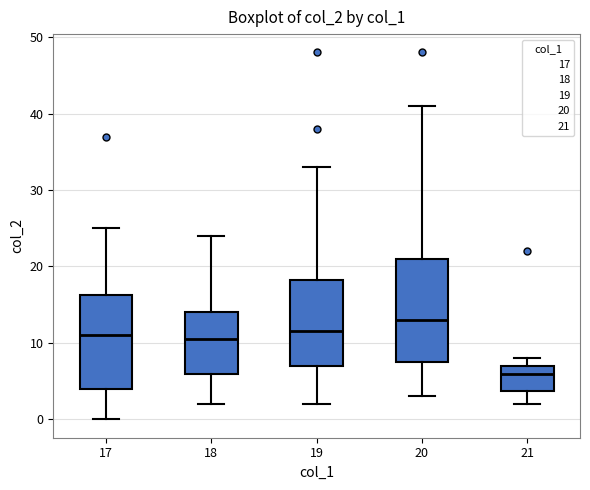

Which box has the lowest median line?

21